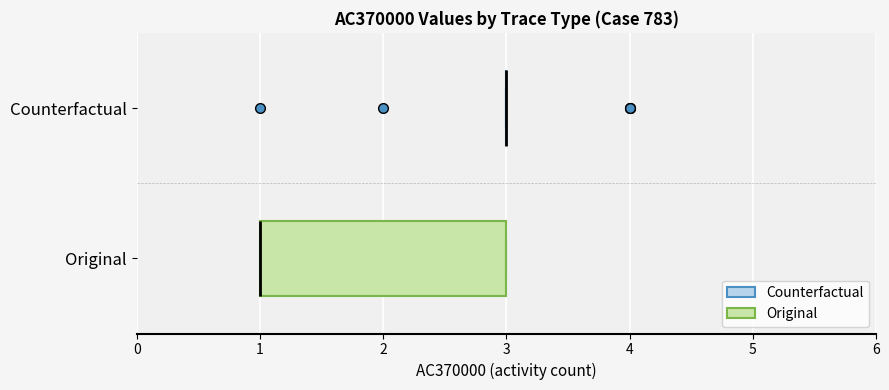

Reading bottom to top, read every box against the x-axis: the position of its median line, the range the box covers, and the ends of its whiskers. The values are not printed on the chart, so give them approximately, as read against the axis.

Original: median 1 (drawn on the box's left edge), box 1 to 3, whiskers 1 to 3
Counterfactual: box collapsed to a line at 3, whiskers 3 to 3